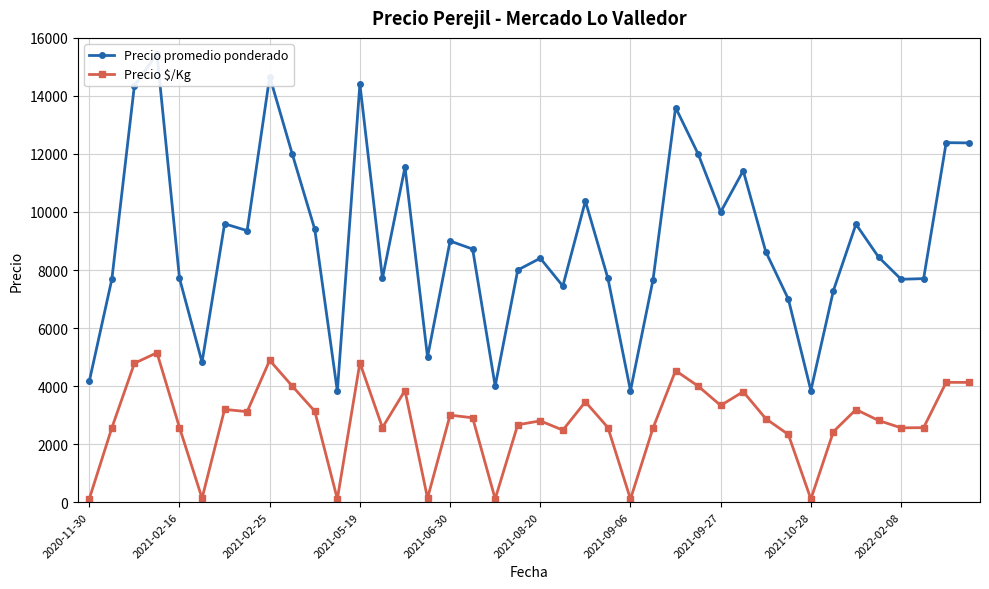

Which series has the widest spread of values?

Precio promedio ponderado